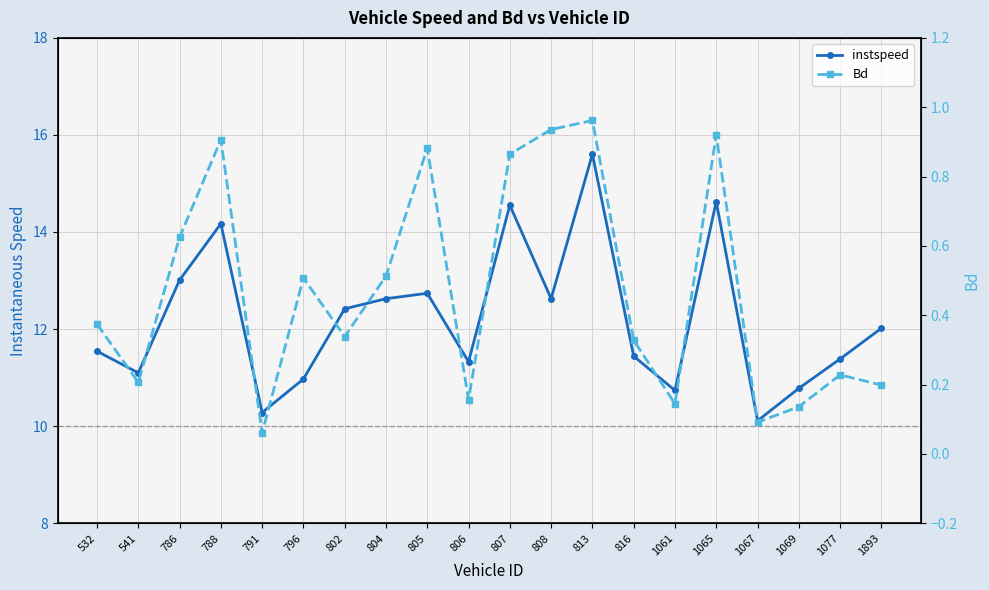

Which category has the highest value across all series?

813